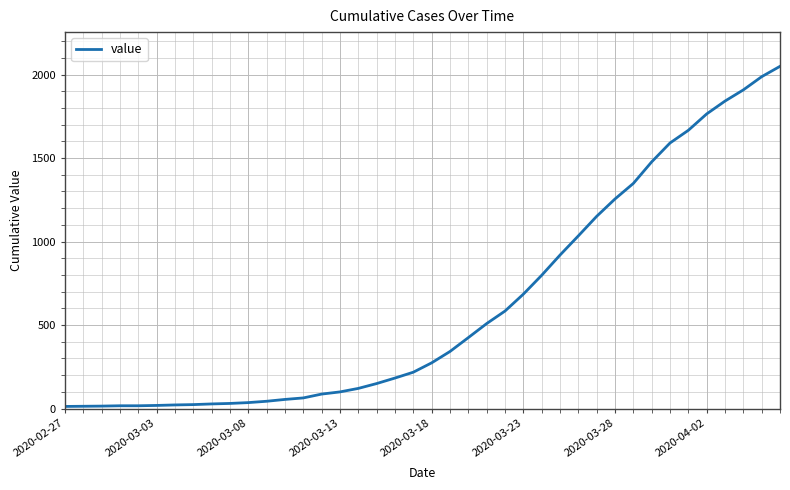

What is the maximum value shown in the chart?

2049